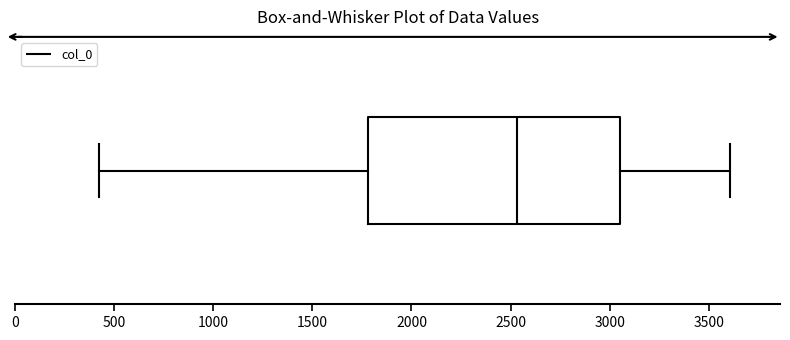

Transcribe this box plot: give where the median line is, the range the box spans, and where the two whiskers end, as read against the x-axis. The values are not printed on the chart, so give them approximately, as read against the axis.

median 2550, box 1800 to 3050, whiskers 450 to 3600